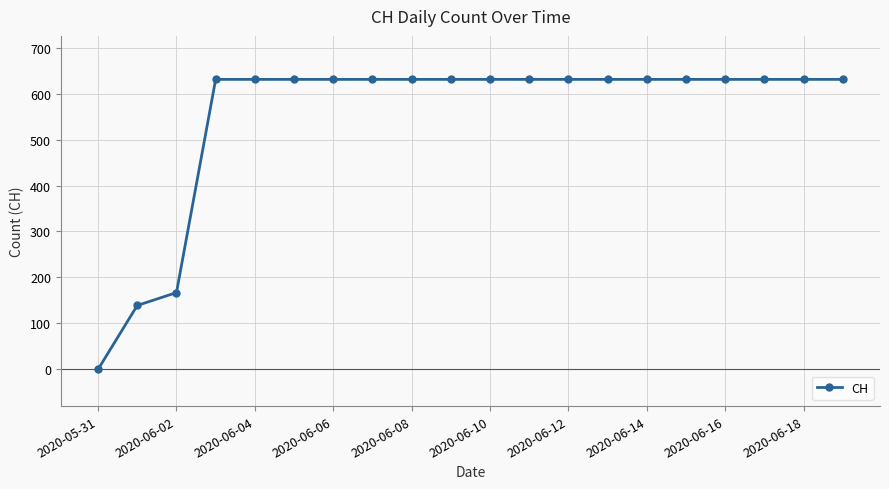

What is the greatest value displayed?

631